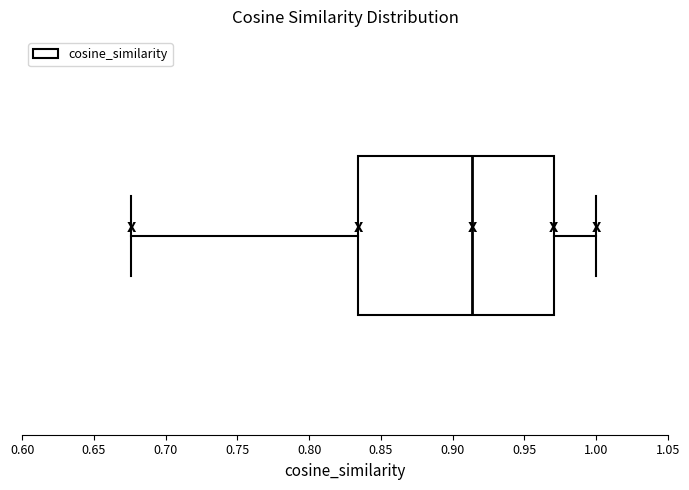

Transcribe this box plot: give where the median line is, the range the box spans, and where the two whiskers end, as read against the x-axis. The values are not printed on the chart, so give them approximately, as read against the axis.

median 0.915, box 0.835 to 0.970, whiskers 0.675 to 1.000